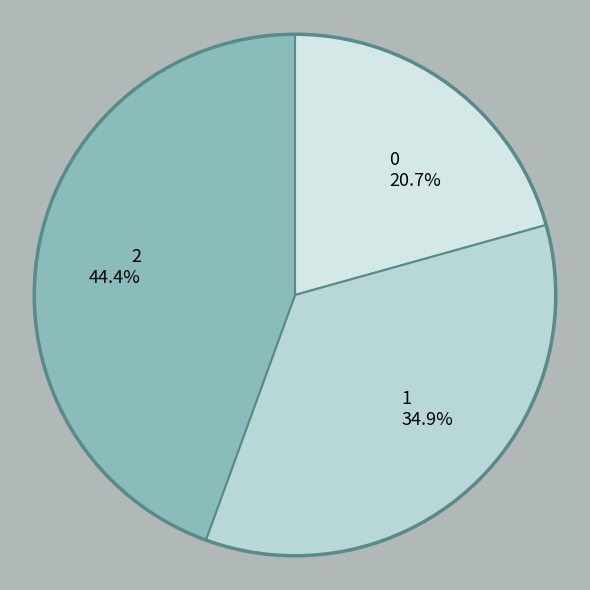

Approximately how many times larger is the value at 0 compared to 2?

0.5